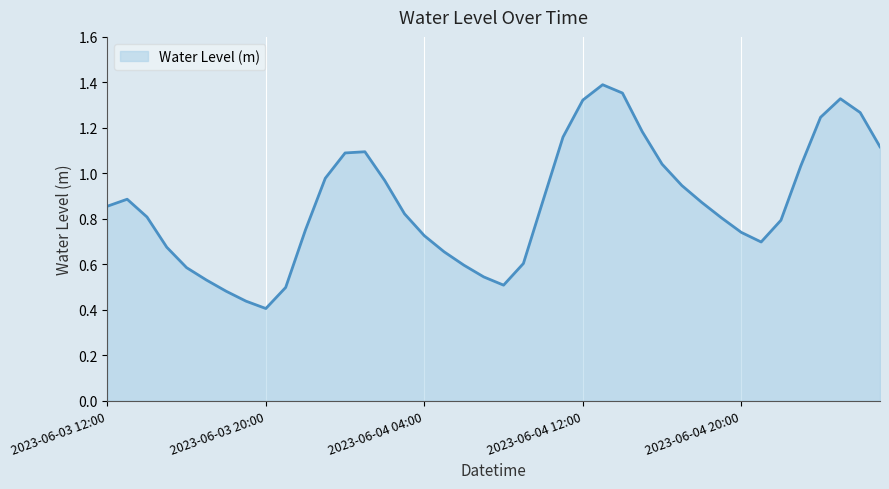

How many lines are shown in the chart?

1